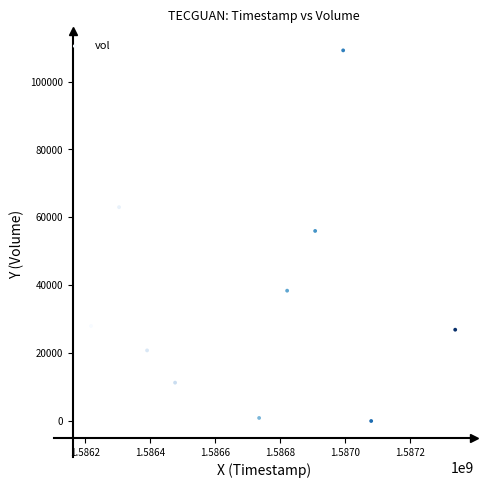

What Y value in the scatter plot is closest to 54600?

56000